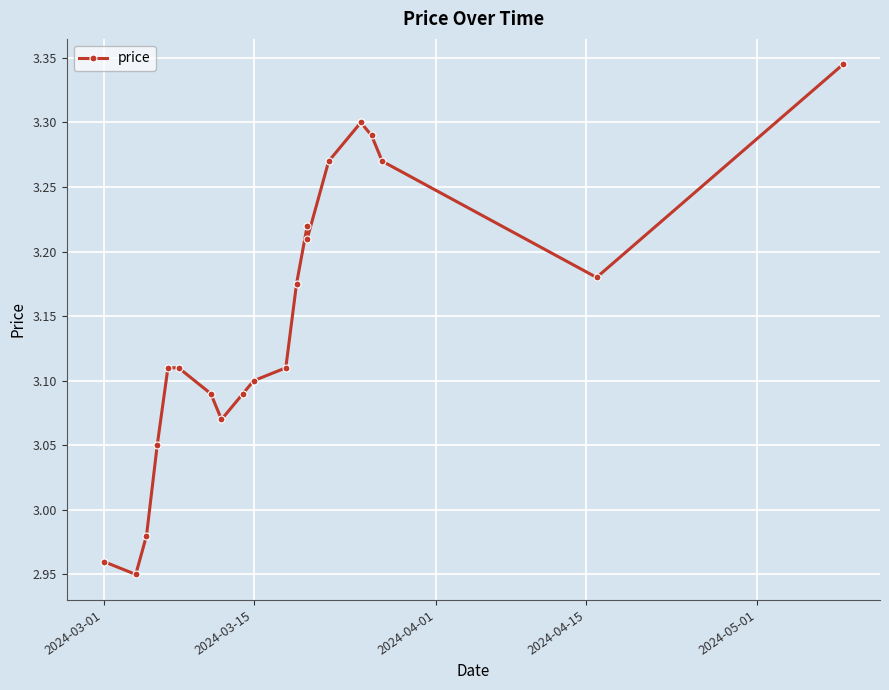

How many series are shown in this chart?

1